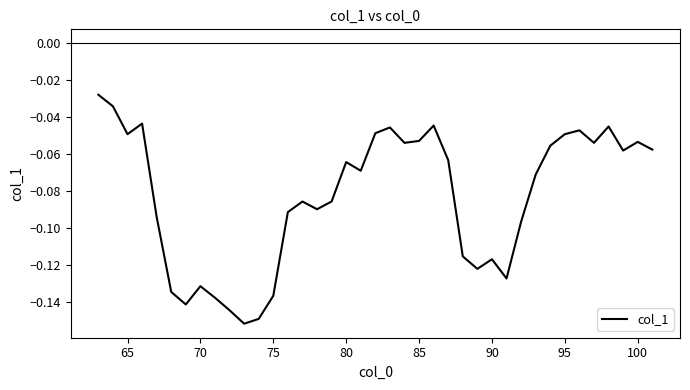

What is the value of the 6th point from the left?

-0.1